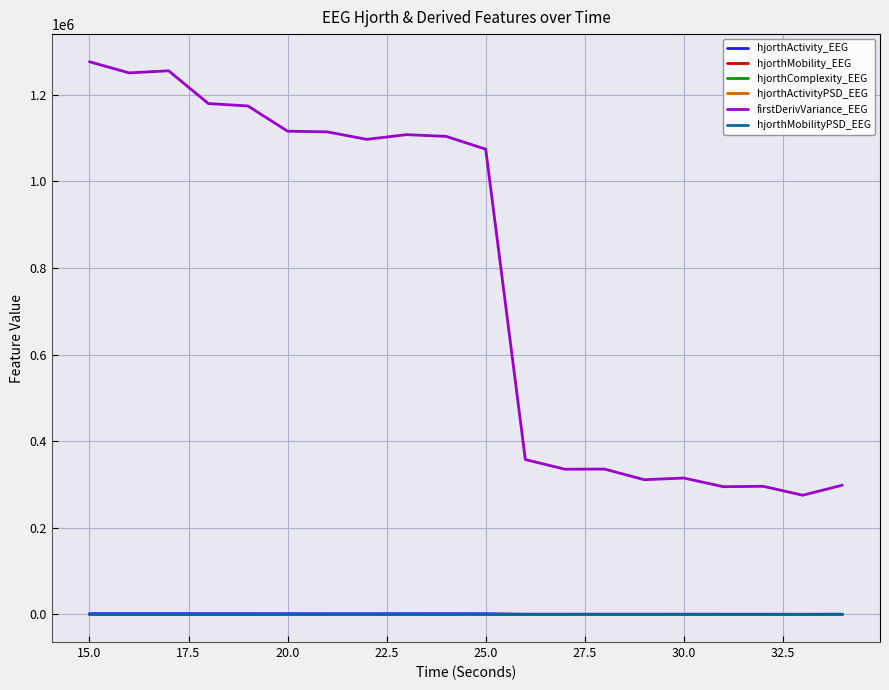

In hjorthActivityPSD_EEG, how many points are lower than both neighbors (excluding endpoints)?

8